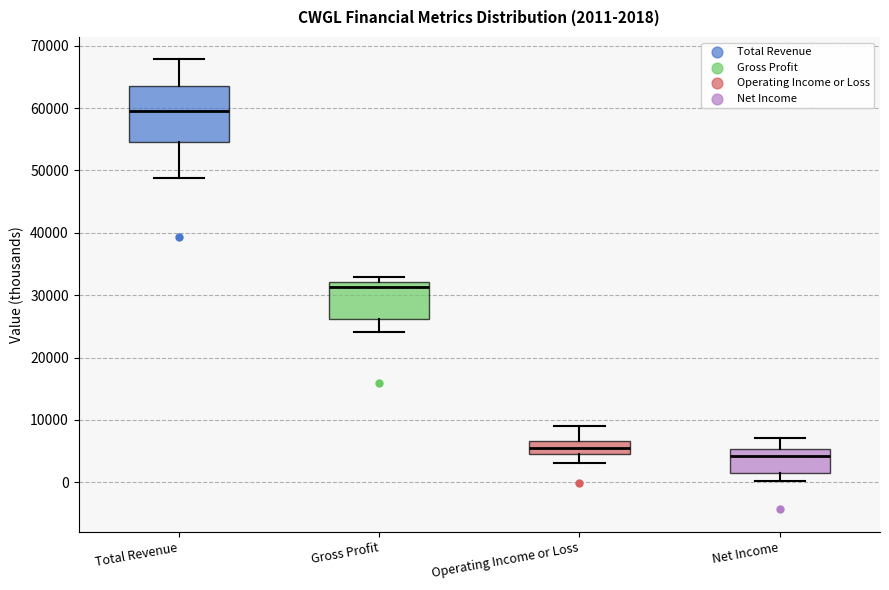

Which box's median line is the lowest?

Net Income